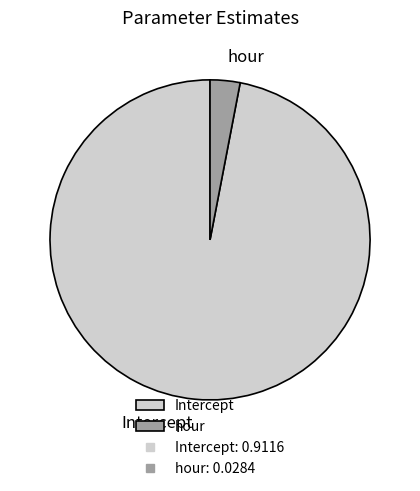

Does Intercept represent more than half of the total?

Yes